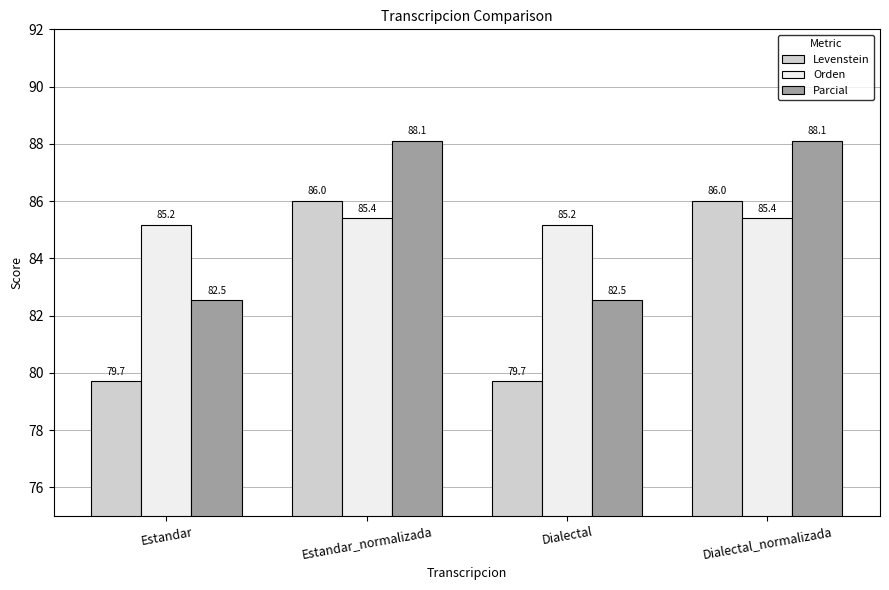

How many data points in Levenstein are less than 86?

2